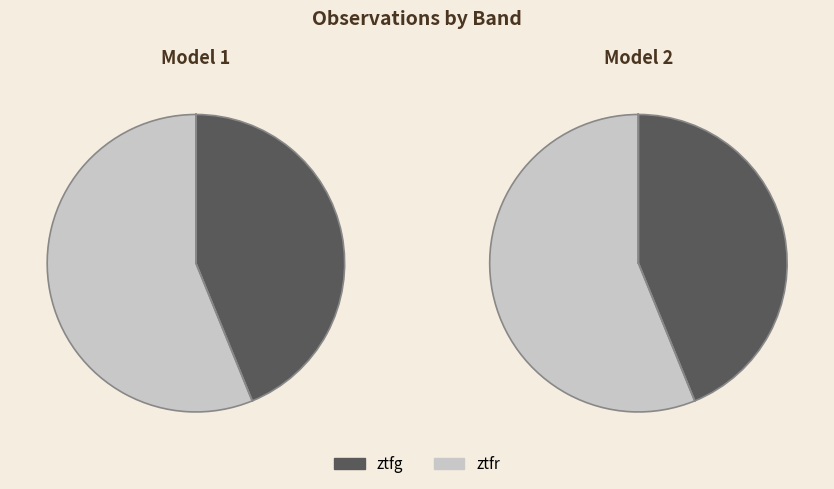

Does ztfr account for over 50% of the chart?

Yes